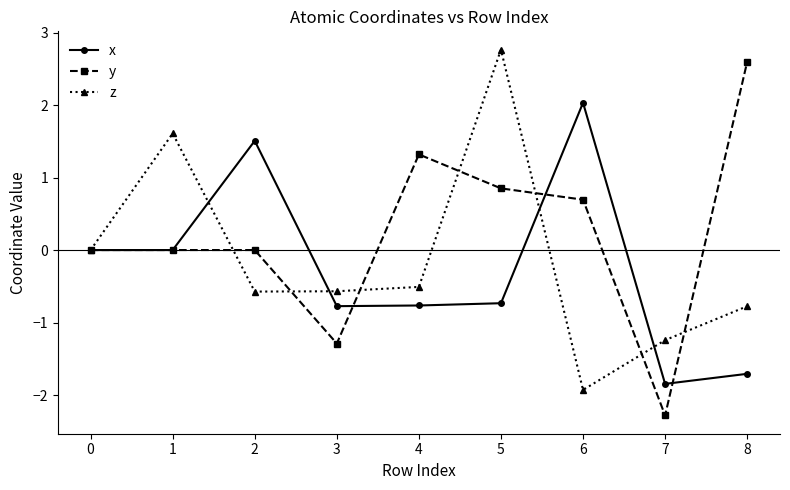

At which category does x reach its first local peak?

2